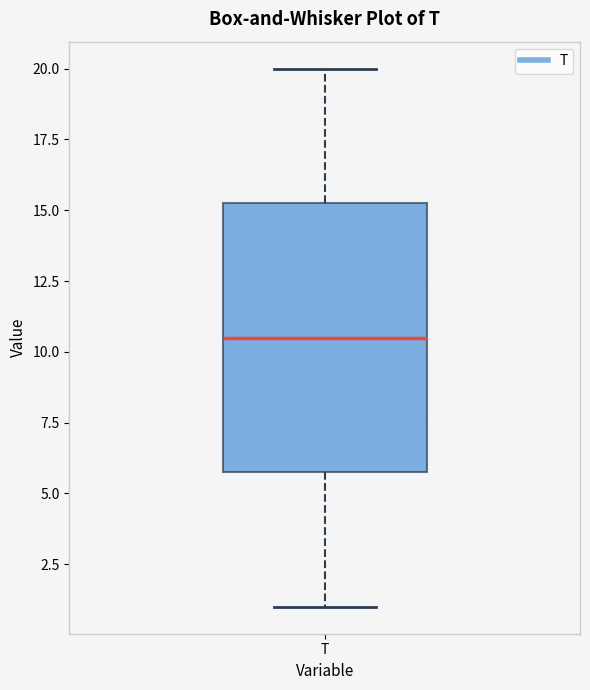

Read this box plot against the y-axis: the position of the median line, the range covered by the box, and the ends of both whiskers. The values are not printed on the chart, so give them approximately, as read against the axis.

median 10.5, box 6.0 to 15.5, whiskers 1.0 to 20.0